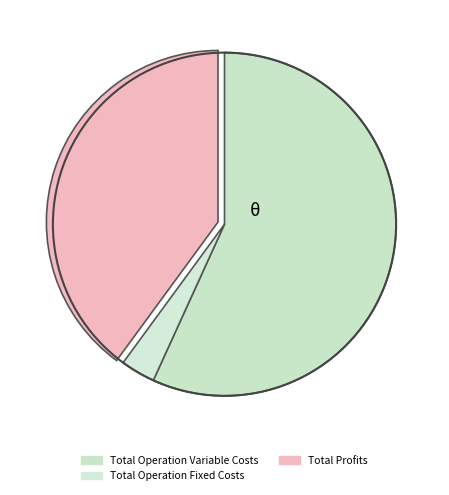

What percentage is the Total Operation Variable Costs slice, to the nearest percent?

57%